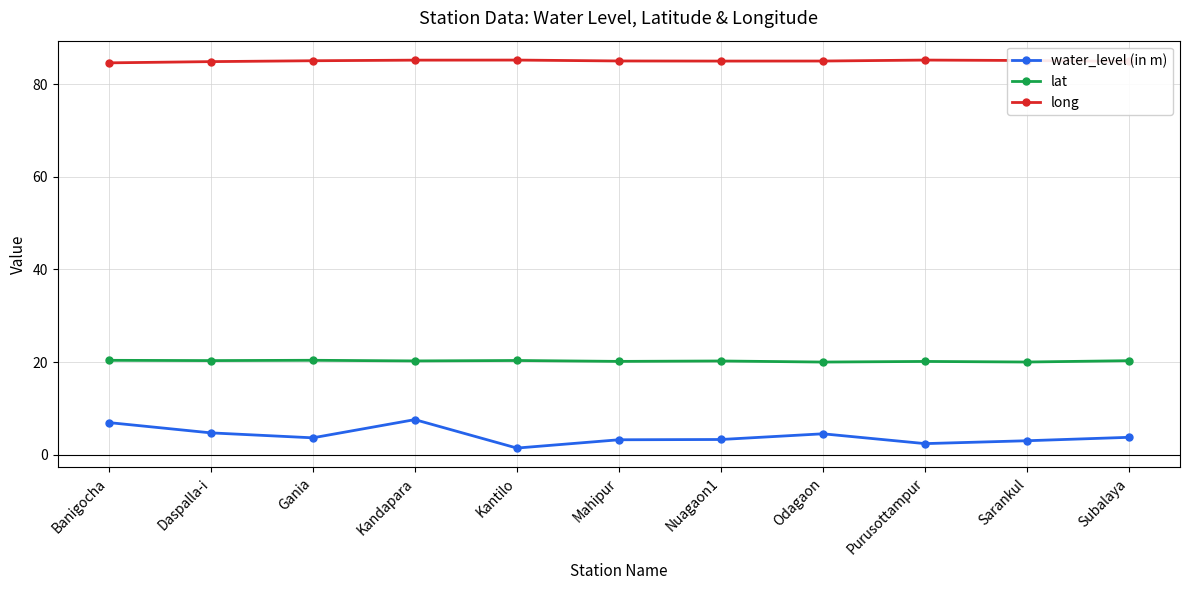

Which series has the largest total across all categories?

long